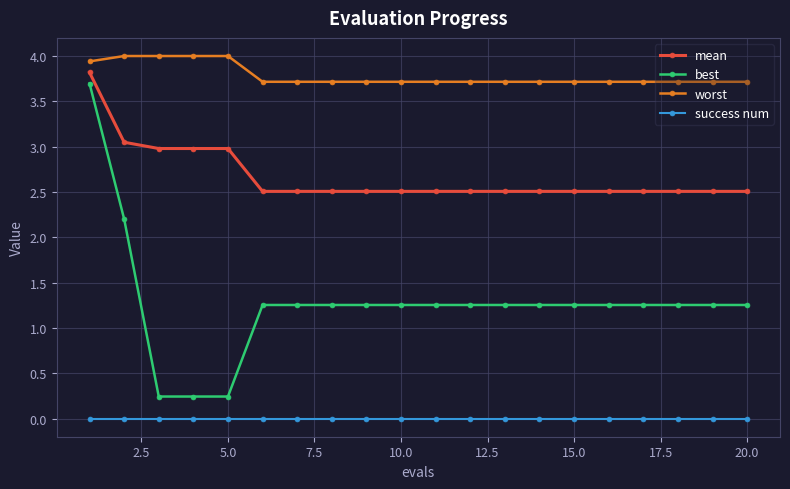

What is the value of the best point at the 2nd from the left?

2.2